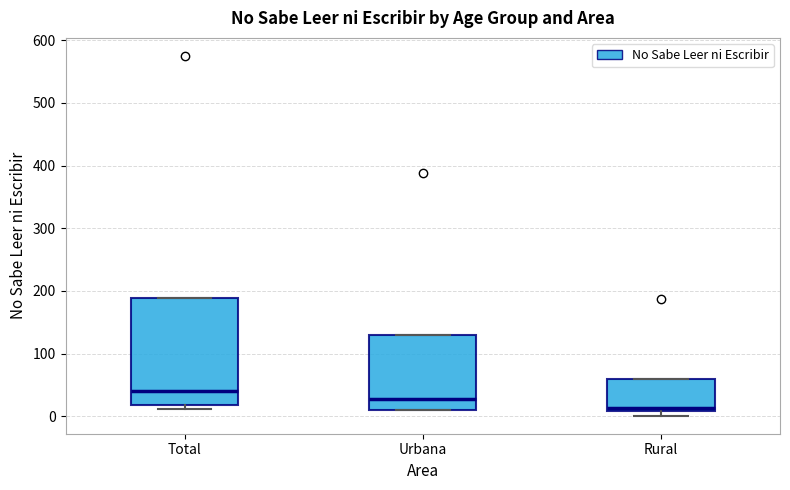

Reading left to right, transcribe this box plot: for each box, give where its median line is, the range the box spans, and where its two whiskers end, as read against the y-axis. The values are not printed on the chart, so give them approximately, as read against the axis.

Total: median 40, box 20 to 190, whiskers 10 to 190
Urbana: median 30, box 10 to 130, whiskers 10 to 130
Rural: median 10 (just above the box's lower edge), box 10 to 60, whiskers 0 to 60